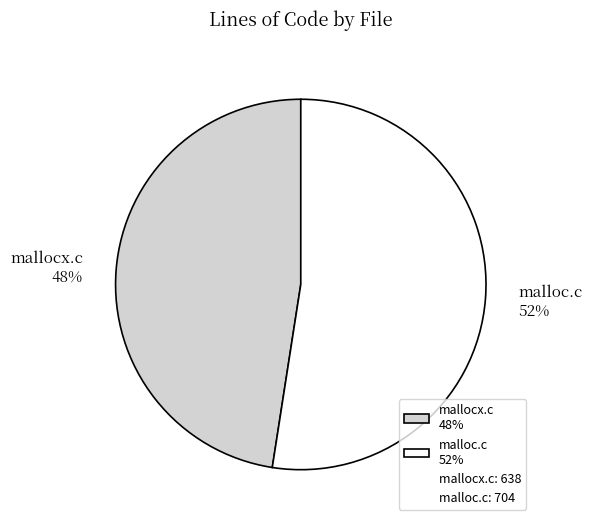

To the nearest percent, what is the average slice percentage?

50%